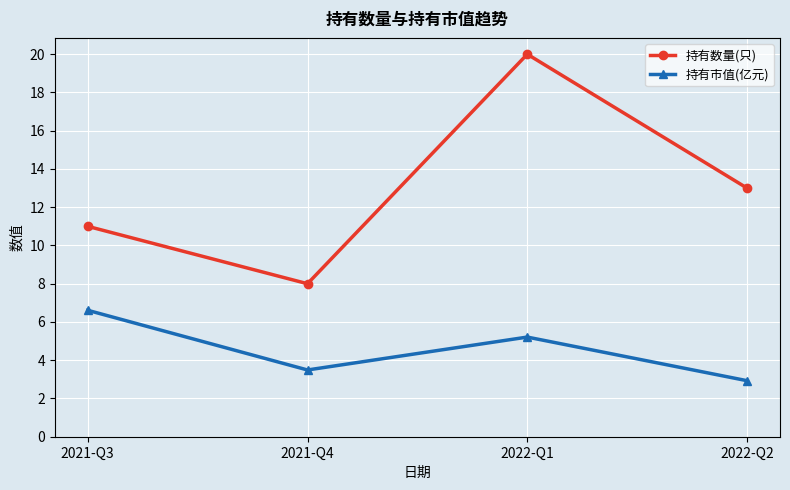

How many distinct data groups are displayed?

2